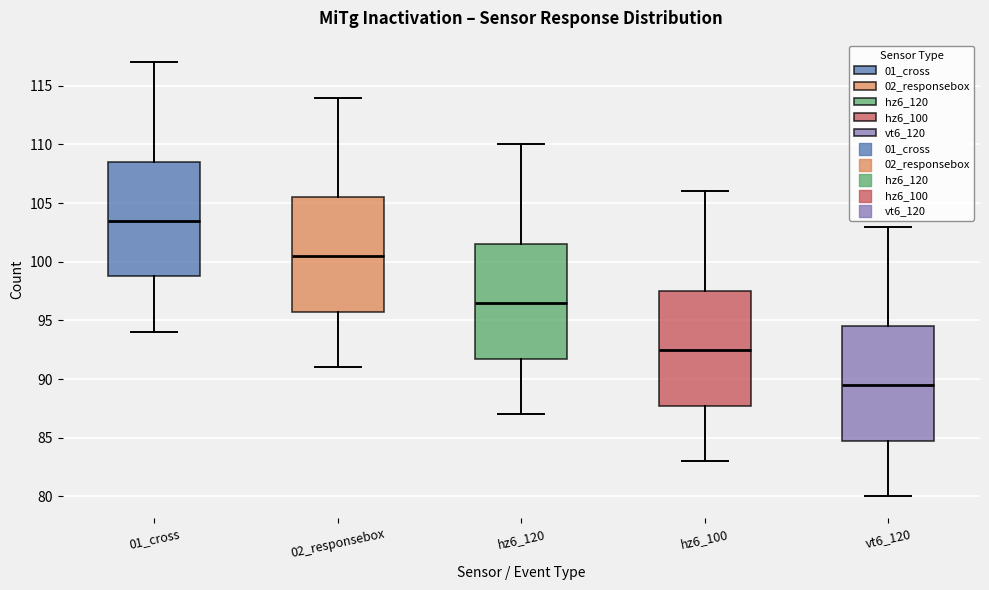

Which box has the lowest median line?

vt6_120